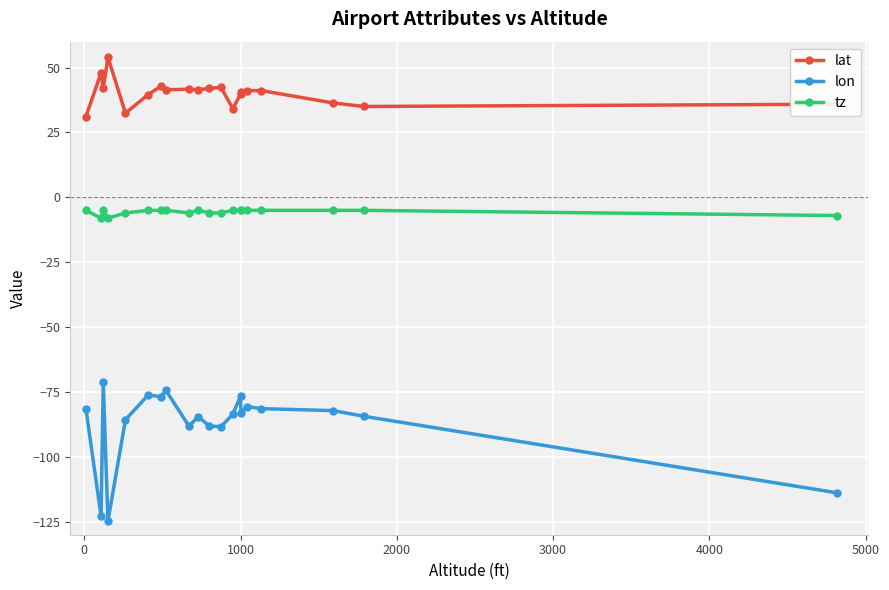

Which series has the largest range (max minus min)?

lon